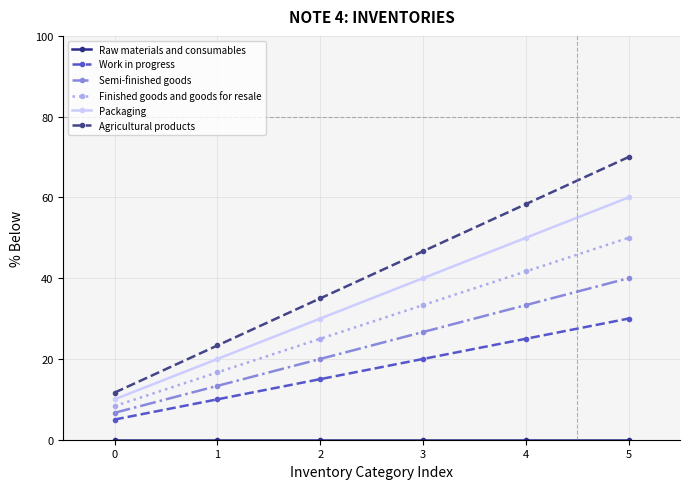

How many series are shown in this chart?

6